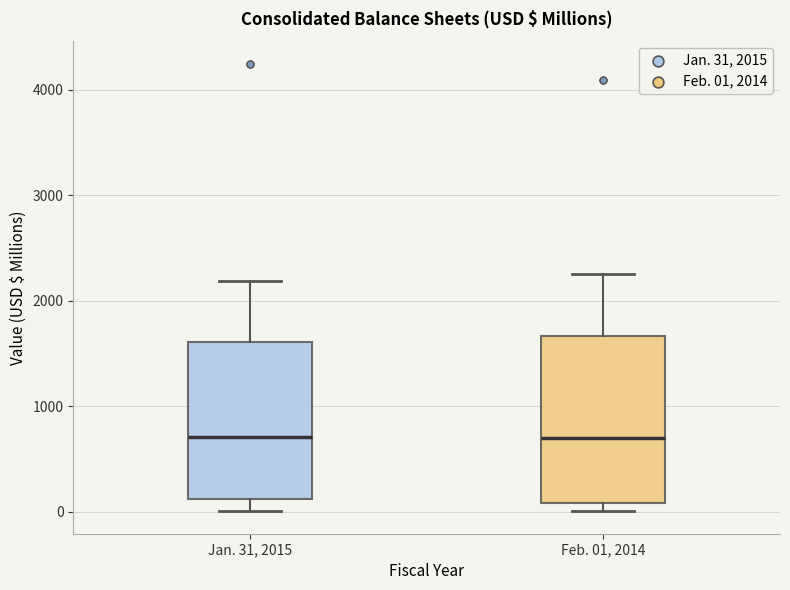

Reading left to right, transcribe this box plot: for each box, give where its median line is, the range the box spans, and where its two whiskers end, as read against the y-axis. The values are not printed on the chart, so give them approximately, as read against the axis.

Jan. 31, 2015: median 700, box 100 to 1600, whiskers 0 to 2200
Feb. 01, 2014: median 700, box 100 to 1700, whiskers 0 to 2300